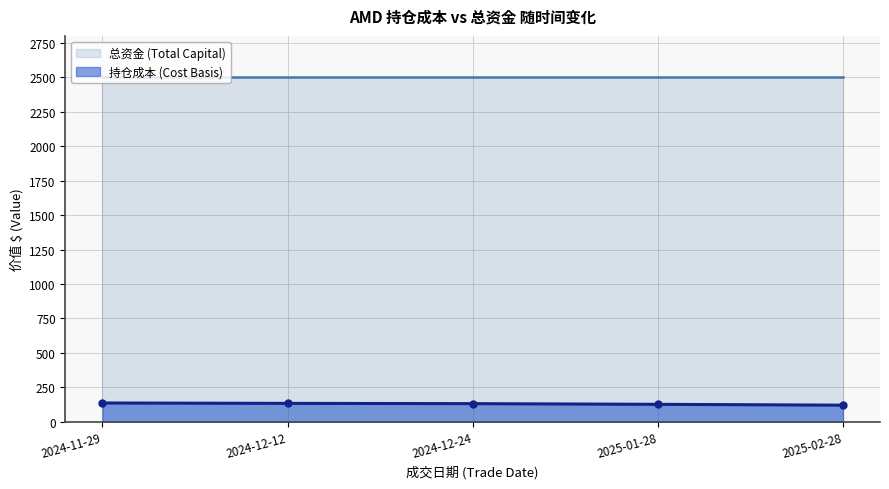

What position from the left is 2024-11-29?

1